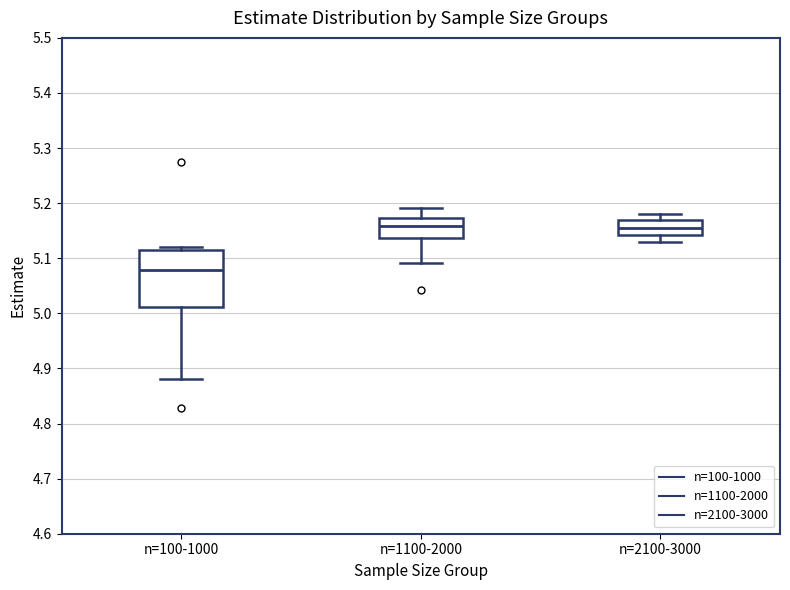

Reading left to right, transcribe this box plot: for each box, give where its median line is, the range the box spans, and where its two whiskers end, as read against the y-axis. The values are not printed on the chart, so give them approximately, as read against the axis.

n=100-1000: median 5.08, box 5.01 to 5.12, whiskers 4.88 to 5.12 (just above the box's upper edge)
n=1100-2000: median 5.16, box 5.14 to 5.17, whiskers 5.09 to 5.19
n=2100-3000: median 5.15, box 5.14 to 5.17, whiskers 5.13 to 5.18